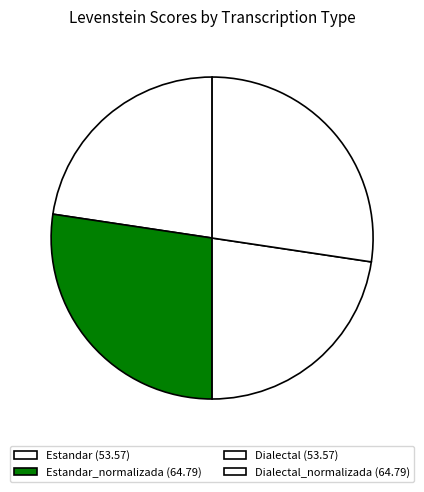

To the nearest percent, what is the average slice percentage?

25%